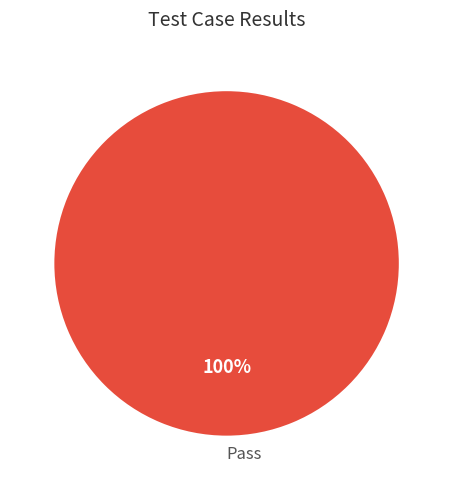

What is the majority slice?

Pass